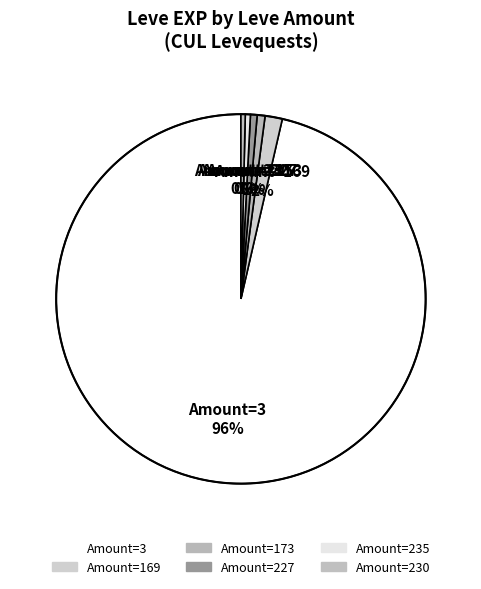

Which slice is the largest?

Amount=3 96%